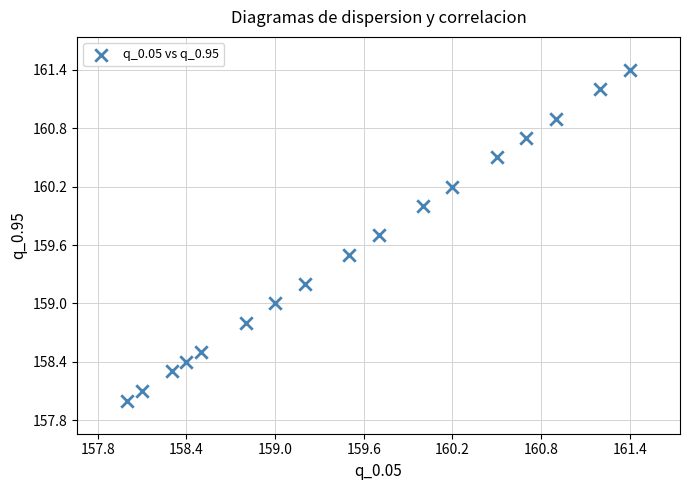

What is the range of Y values (max minus min)?

3.4